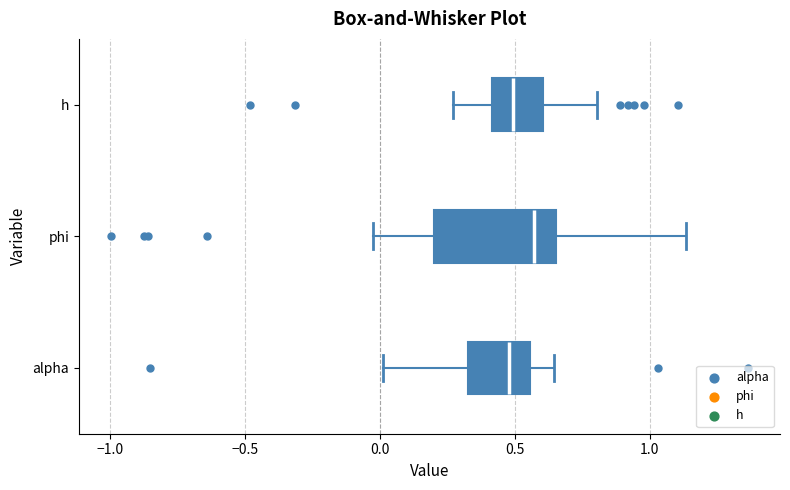

Which box has the furthest to the right median line?

phi